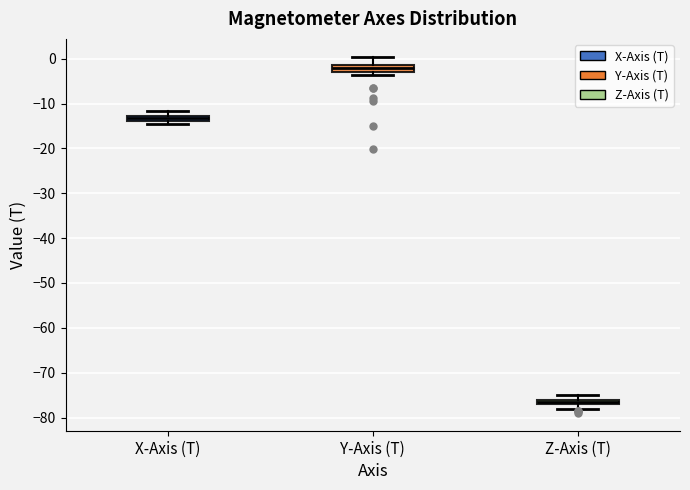

Where is the lower edge of the box for Y-Axis (T) on the y-axis? The values are not printed on the chart, so give them approximately, as read against the axis.

-3